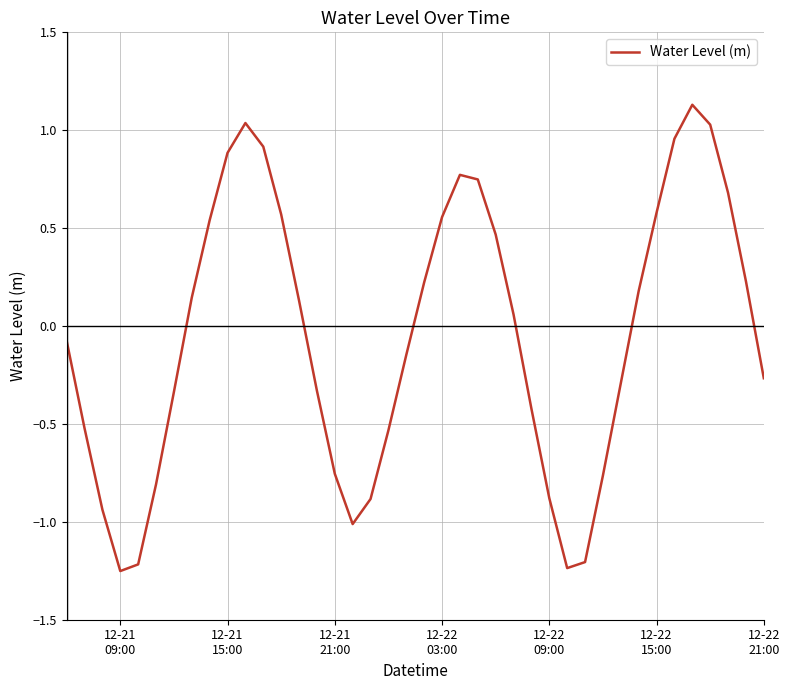

What is the difference between the second highest and minimum values?

2.3